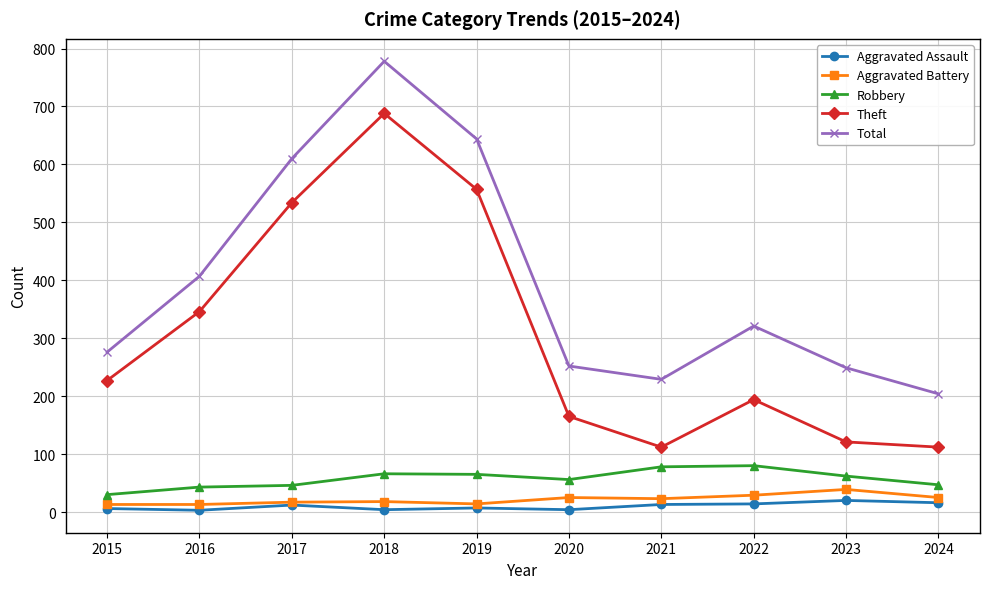

Is it true that Total equals 414 at 2019?

False